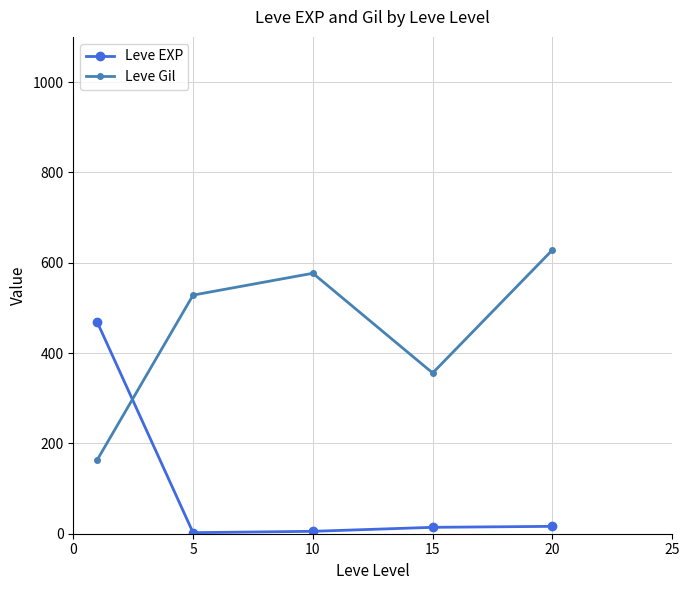

How many intersections are there between Leve Gil and Leve EXP?

1